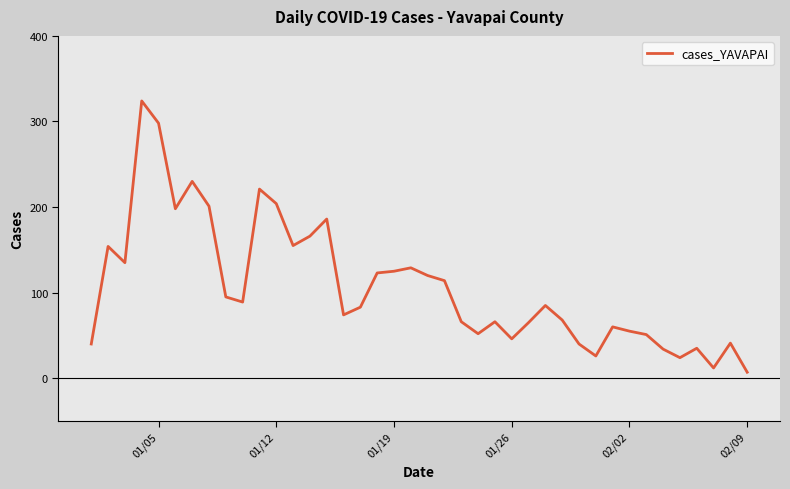

What is the greatest value displayed?

324